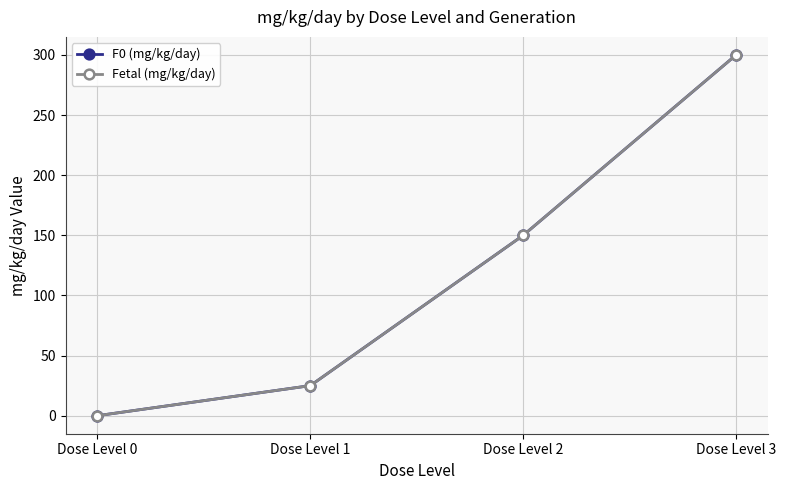

Is the value of Fetal (mg/kg/day) at Dose Level 3 greater than the value of F0 (mg/kg/day) at Dose Level 2?

Yes